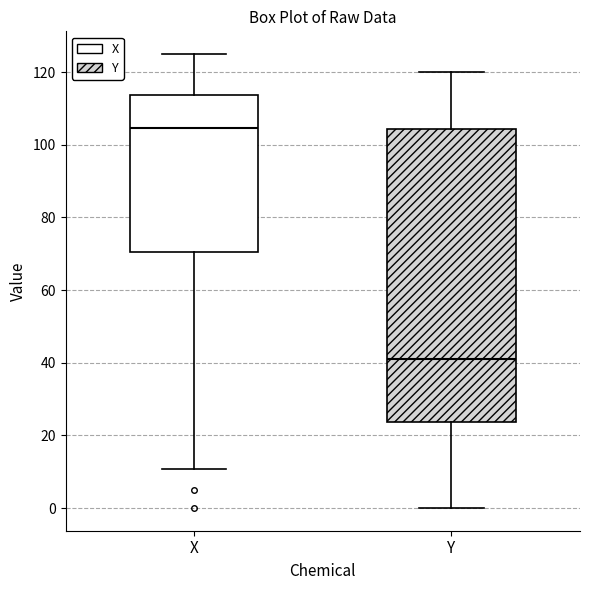

Which box is the tallest, from its lower edge to its upper edge?

Y